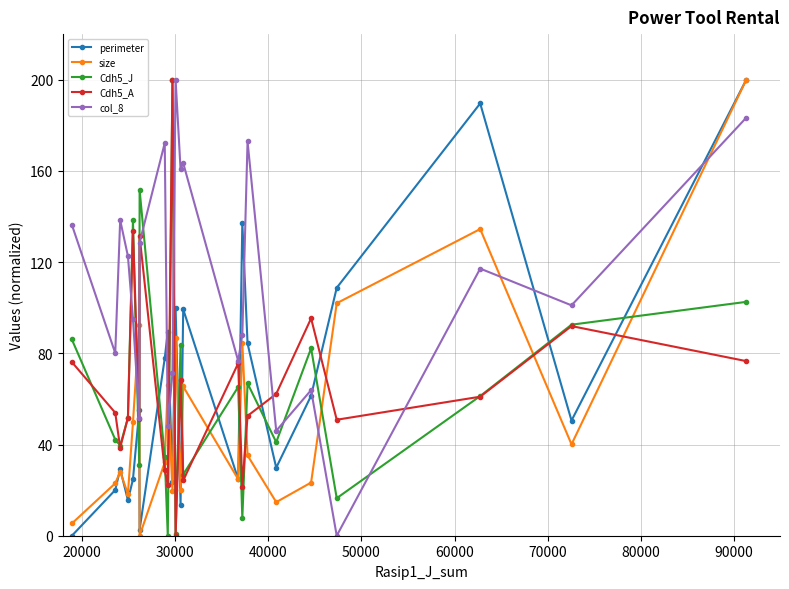

What is the value of the Cdh5_A point at the 18th from the left?

95.3